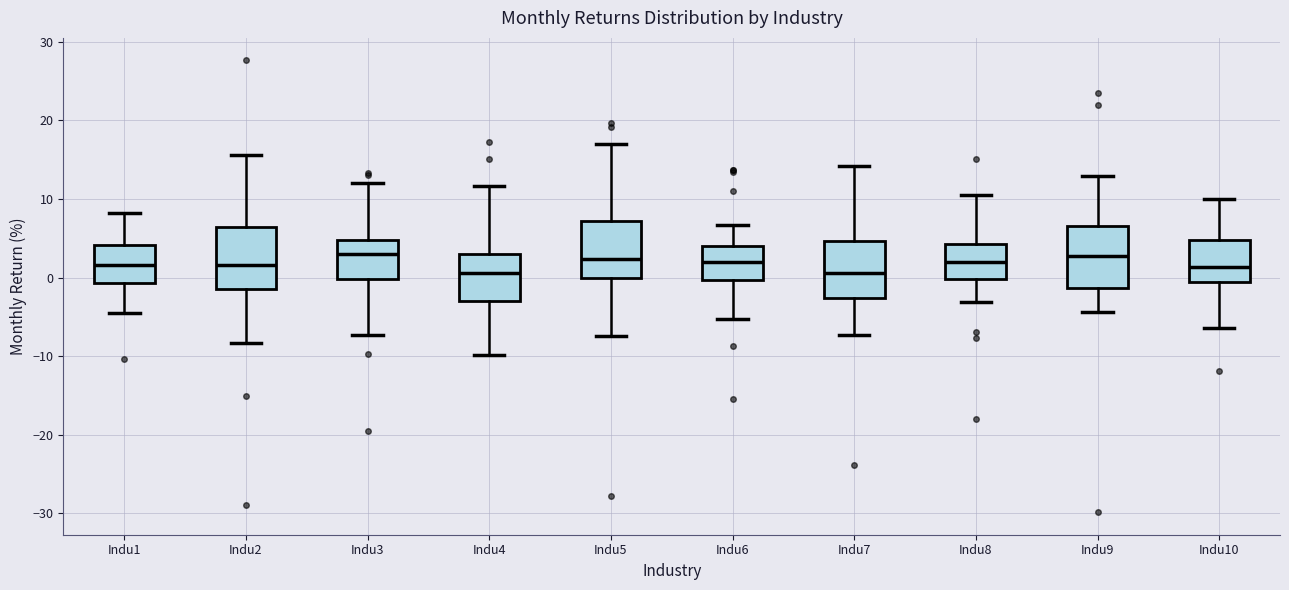

Where is the upper edge of the box for Indu3 on the y-axis? The values are not printed on the chart, so give them approximately, as read against the axis.

5